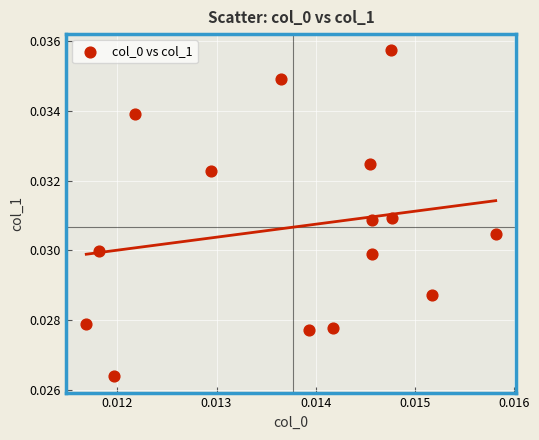

How many points are shown in the scatter plot?

15